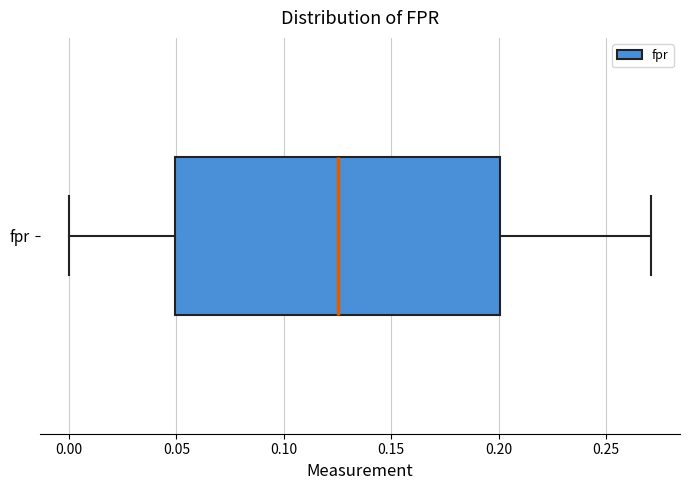

Read this box plot against the x-axis: the position of the median line, the range covered by the box, and the ends of both whiskers. The values are not printed on the chart, so give them approximately, as read against the axis.

median 0.125, box 0.050 to 0.200, whiskers 0.000 to 0.270